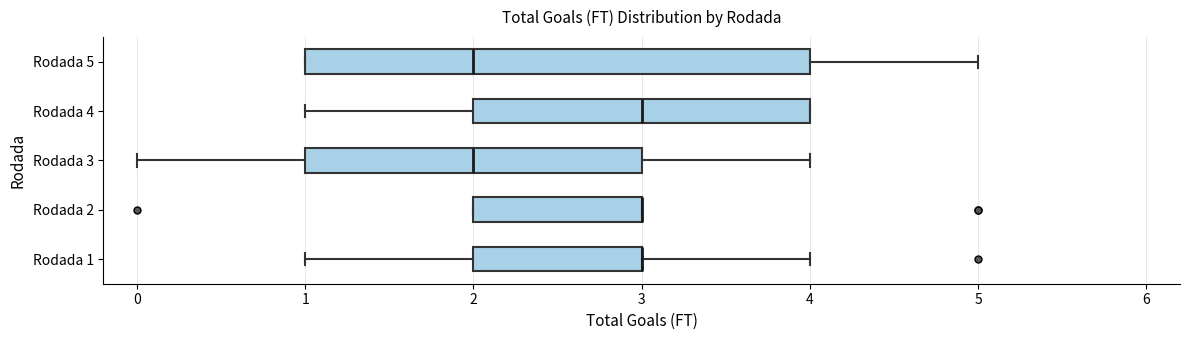

Comparing the boxes themselves (not the whiskers), which one is the widest?

Rodada 5